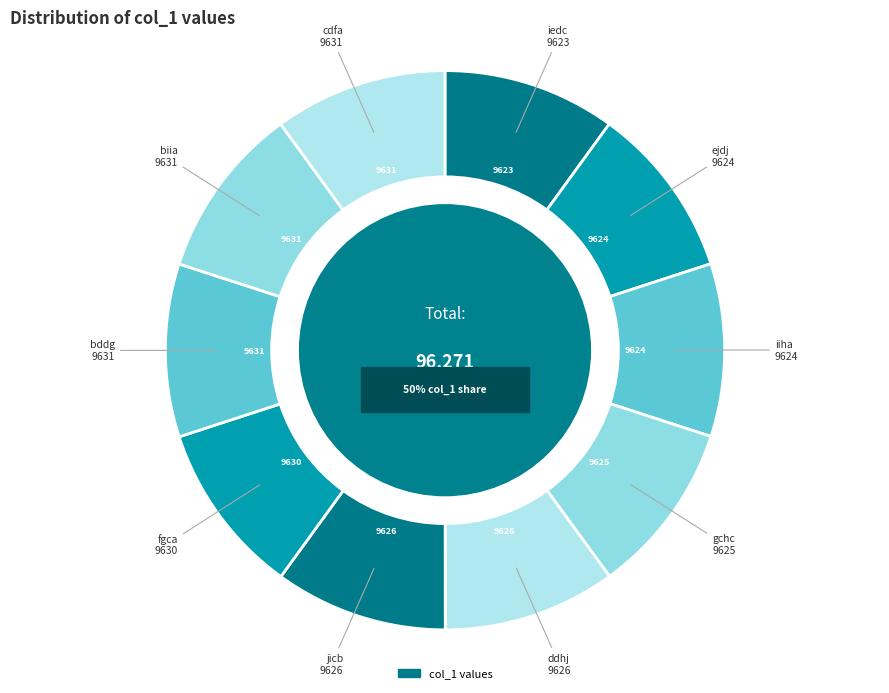

What is the change in value from jicb to cdfa?

+5